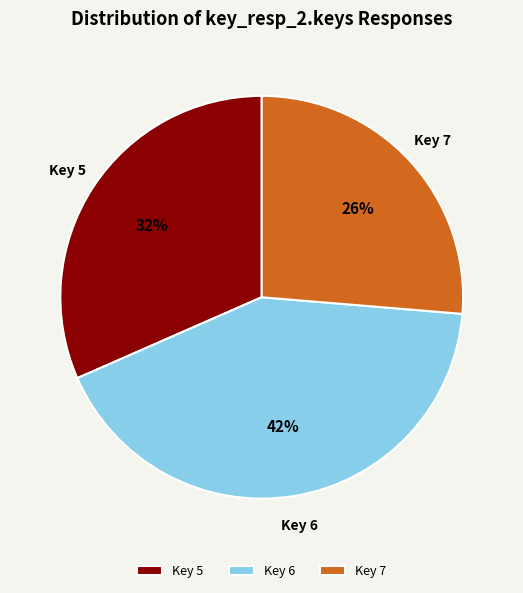

Is there any slice that represents more than half of the pie?

No